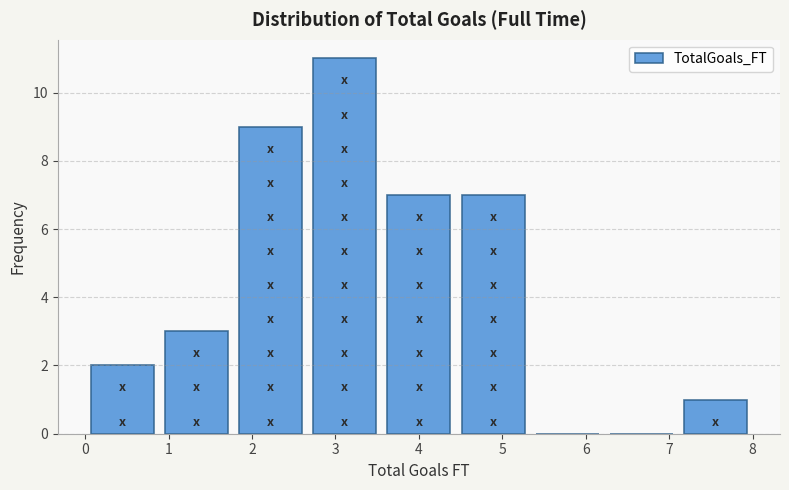

Reading left to right, list every bar in this chart as the range it spans on the x-axis followed by its height. Neither the bar edges nor the heights are printed on the chart, so give them approximately, as read against the axes.

0.0 to 0.9: 2
0.9 to 1.8: 3
1.8 to 2.7: 9
2.7 to 3.6: 11
3.6 to 4.4: 7
4.4 to 5.3: 7
5.3 to 6.2: 0
6.2 to 7.1: 0
7.1 to 8.0: 1